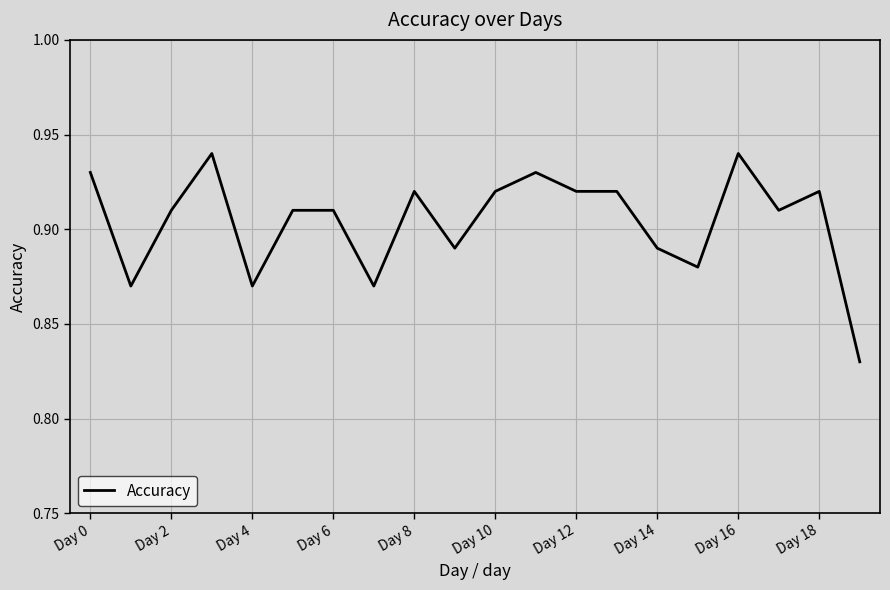

The chart shows a value of 0.3 at Day 12. True or false?

False